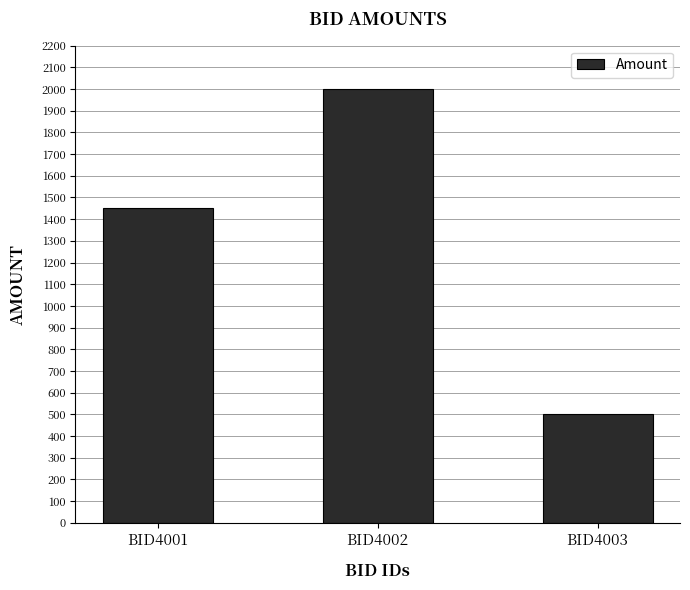

The value at BID4001 is 2577. True or false?

False